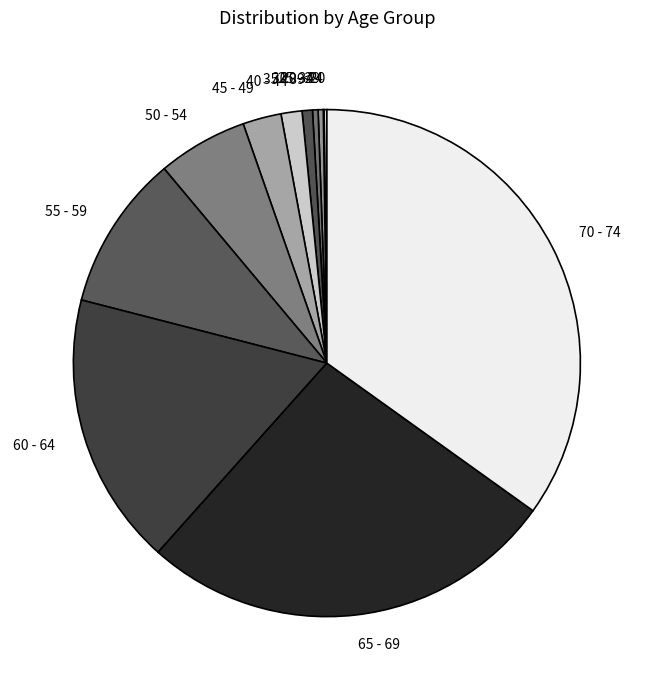

Does 25 - 29 account for over 50% of the chart?

No